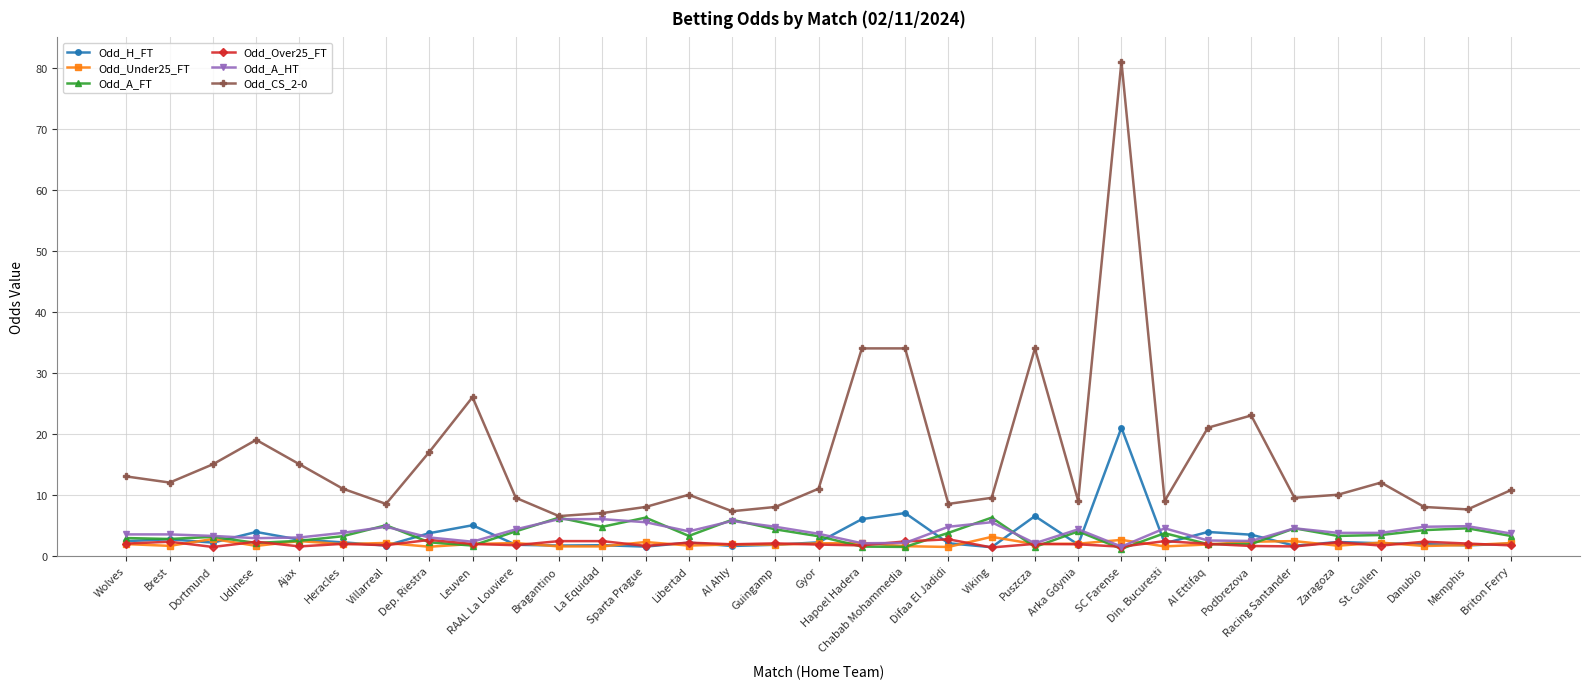

Does the chart have visible grid lines?

Yes